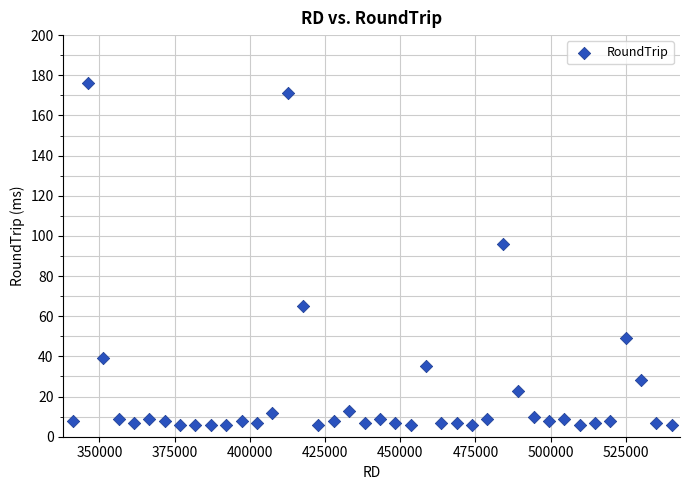

What Y value in the scatter plot is closest to 91?

96